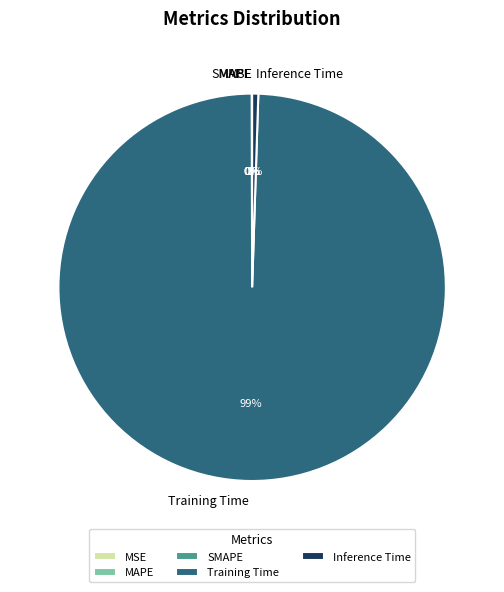

What is the largest slice in the pie chart?

Training Time